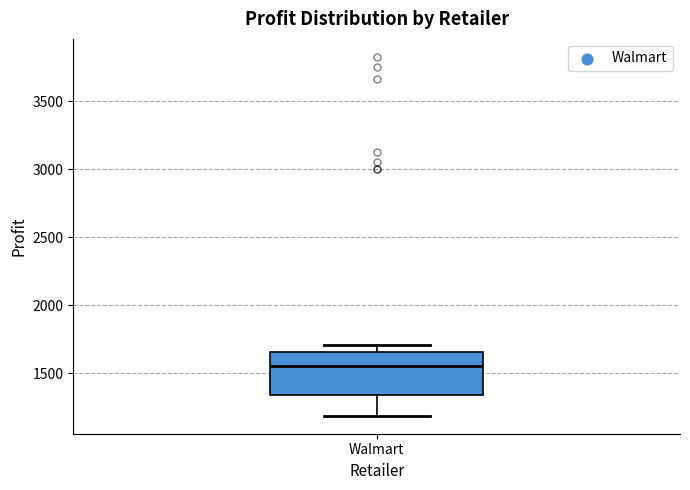

Where does the median line of the box for Walmart sit on the y-axis? The values are not printed on the chart, so give them approximately, as read against the axis.

1550